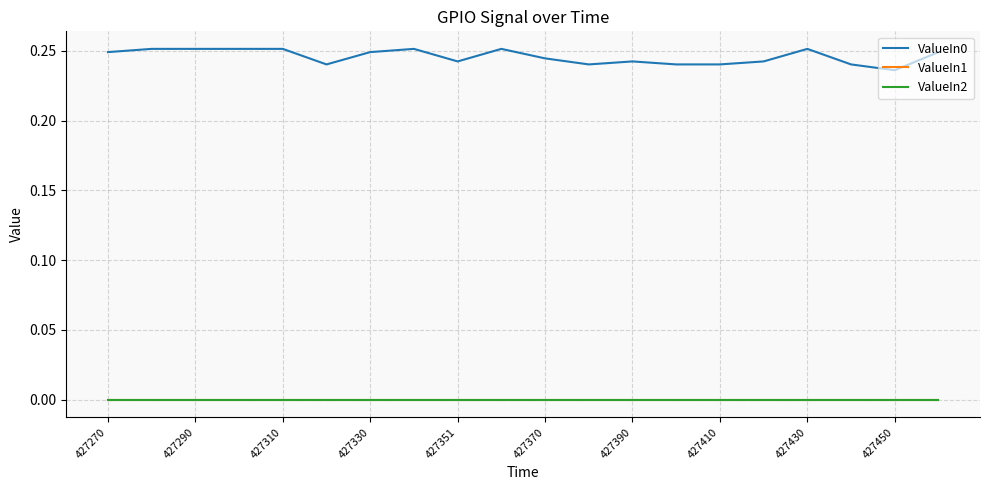

At which label does ValueIn0 reach its peak?

427290